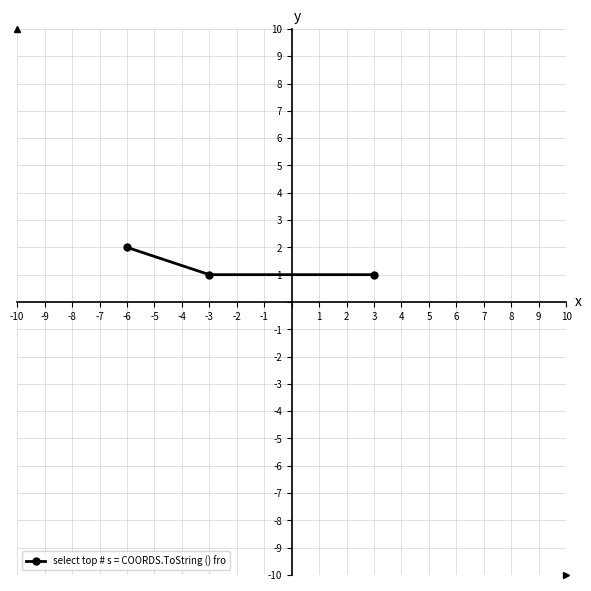

Reading left to right, what are all the values shown in this chart?

-6=2	-3=1	3=1